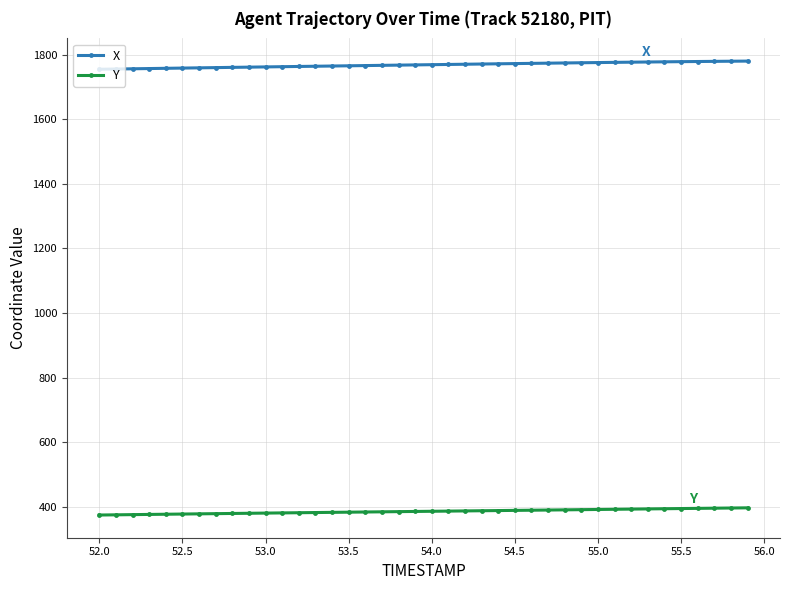

List the series in order of their overall mean, lowest first.

Y, X